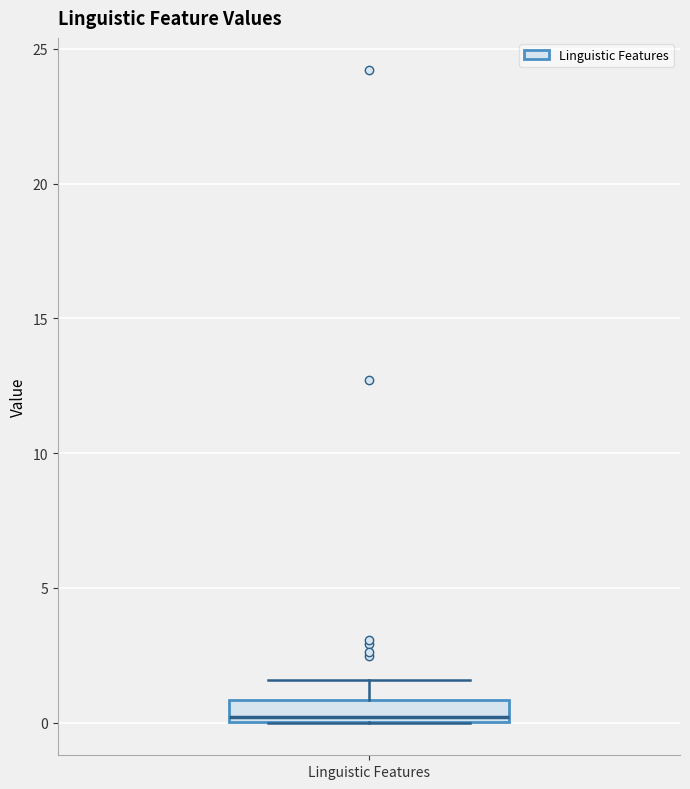

Where is the upper edge of the box for Linguistic Features on the y-axis? The values are not printed on the chart, so give them approximately, as read against the axis.

1.0